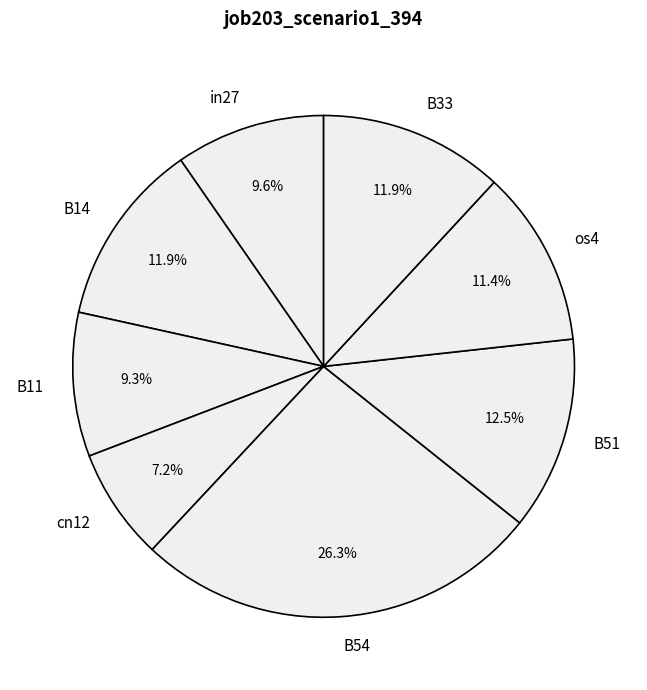

What portion of the pie excludes B33?

88.1%